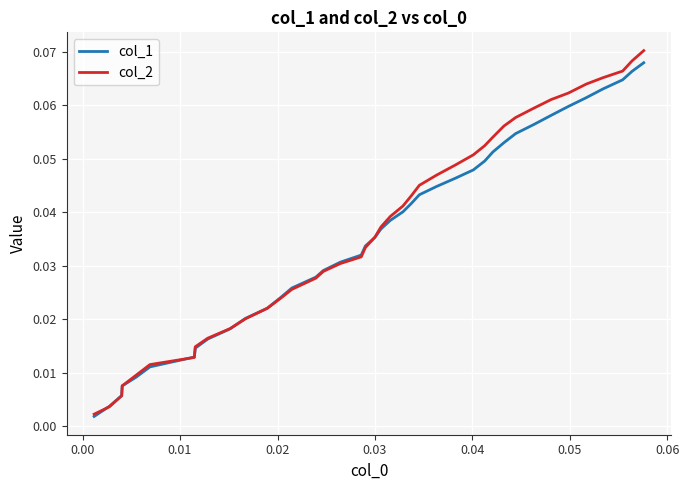

Which series has the widest spread of values?

col_2